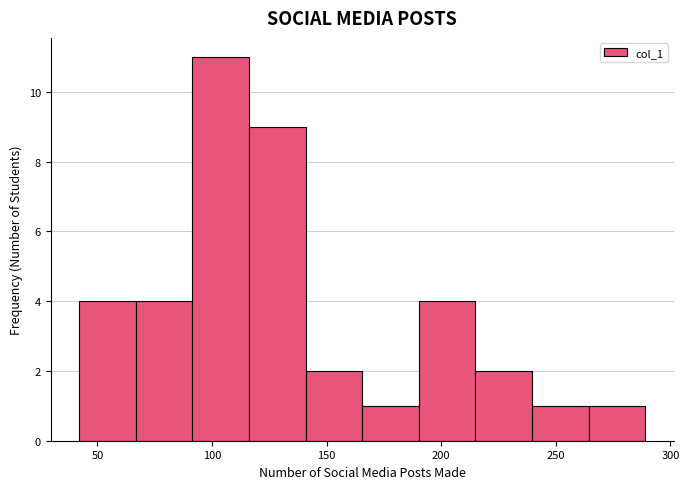

Reading left to right, list every bar in this chart as the range it spans on the x-axis followed by its height. Neither the bar edges nor the heights are printed on the chart, so give them approximately, as read against the axes.

40 to 65: 4
65 to 90: 4
90 to 115: 11
115 to 140: 9
140 to 165: 2
165 to 190: 1
190 to 215: 4
215 to 240: 2
240 to 265: 1
265 to 290: 1